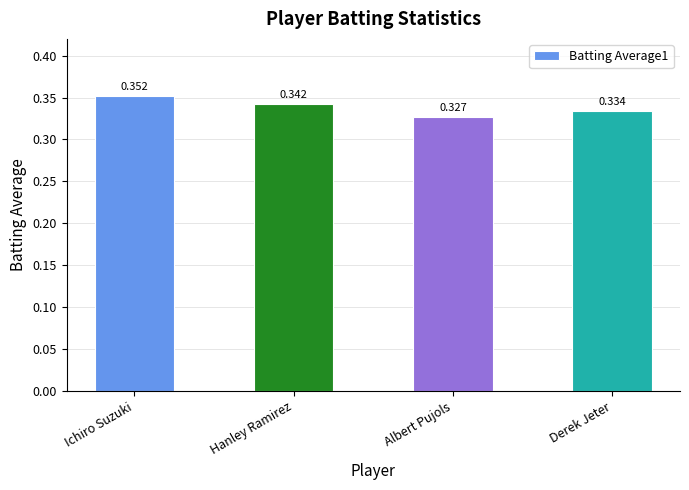

At which category does the chart reach its peak across all series?

Ichiro Suzuki